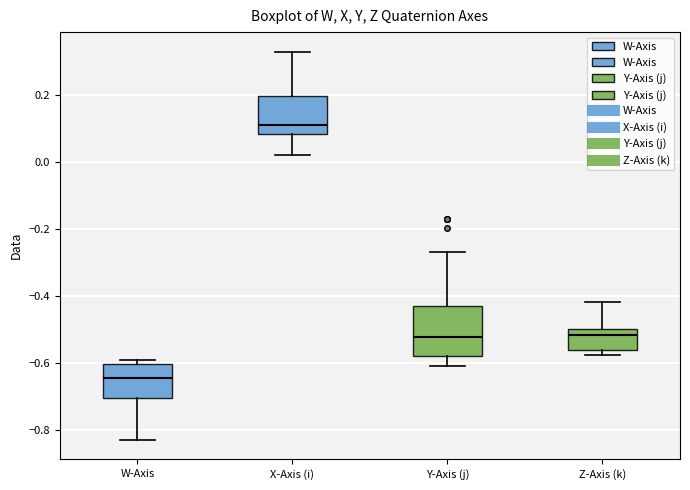

Comparing the boxes themselves (not the whiskers), which one is the tallest?

Y-Axis (j)